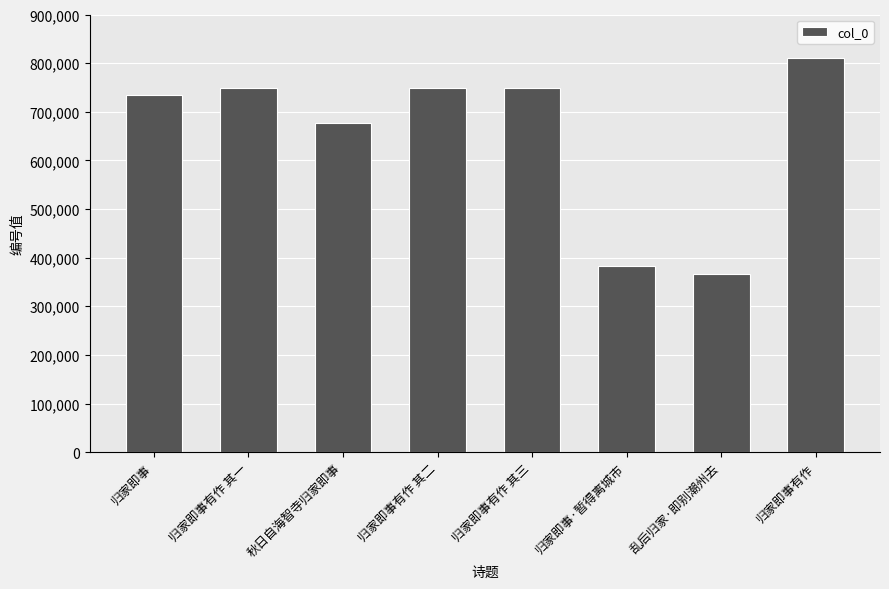

The value at 归家即事·暂得离城市 is 382411. True or false?

True